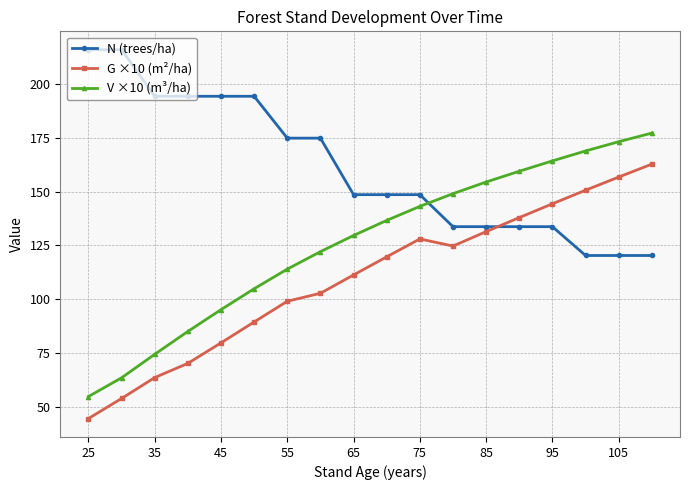

Which series has the largest range (max minus min)?

V ×10 (m³/ha)